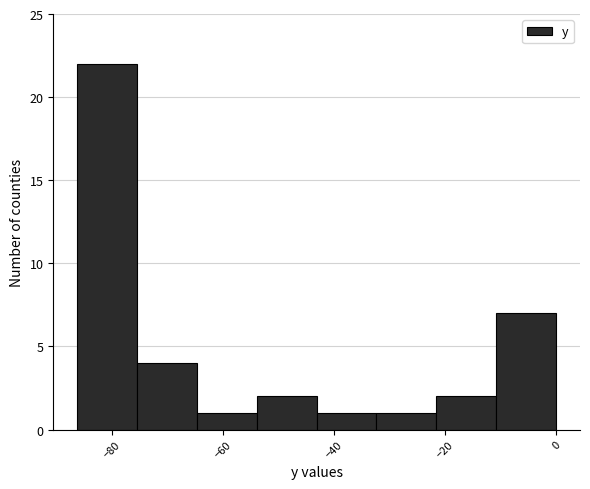

How tall is the bar that spans -64 to -54 on the x-axis? Neither the bar edges nor the heights are printed on the chart, so give them approximately, as read against the axes.

1